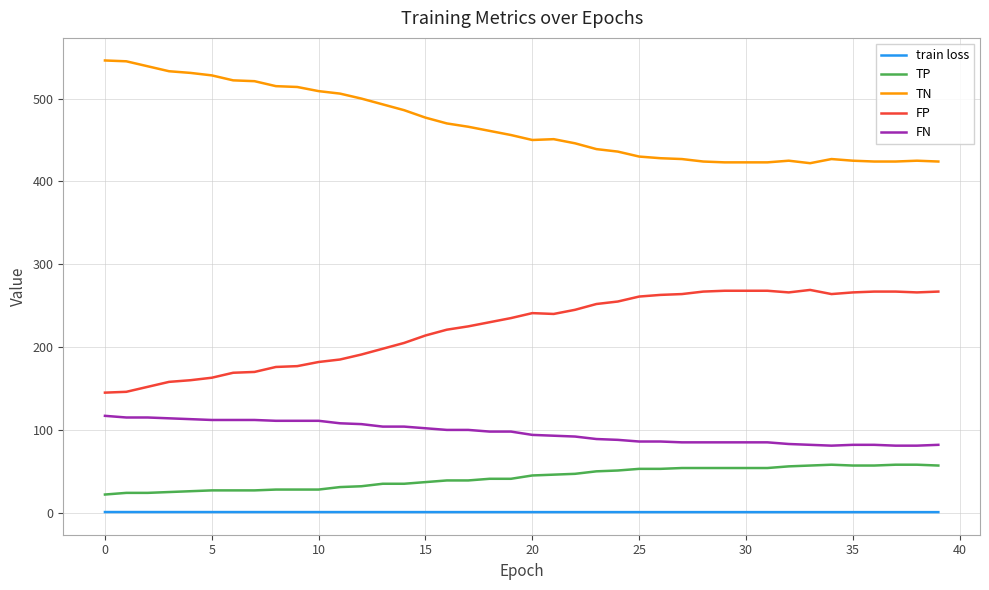

Rank the series by their maximum value, from highest to lowest.

TN, FP, FN, TP, train loss